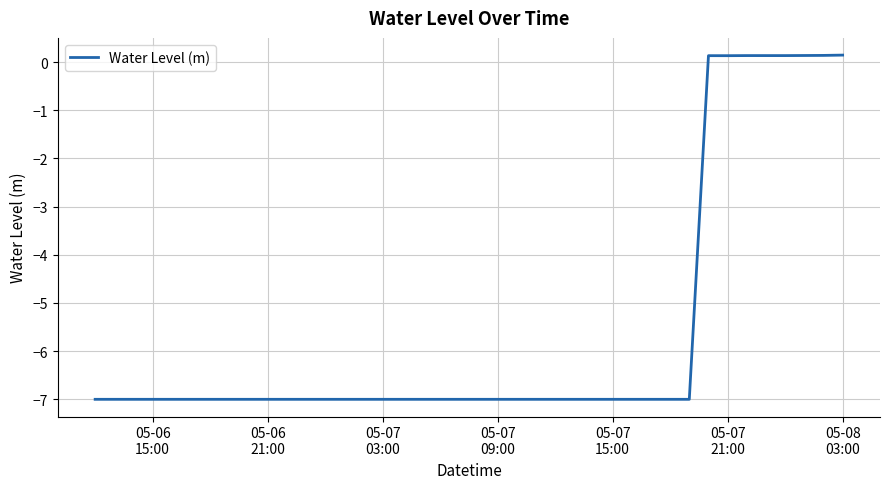

What is the minimum value shown in the chart?

-7.0